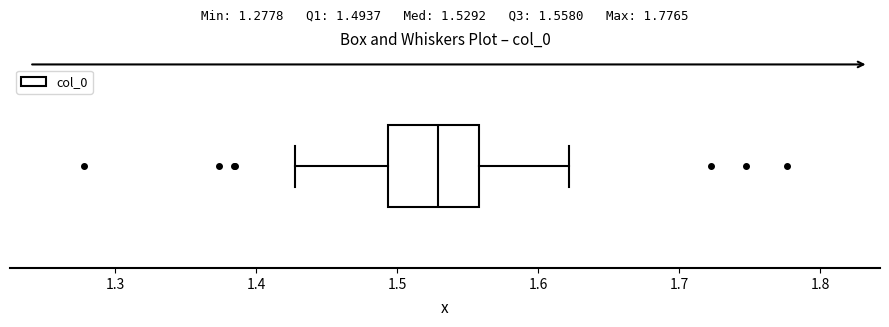

Where does the left whisker of the box end on the x-axis? The values are not printed on the chart, so give them approximately, as read against the axis.

1.43